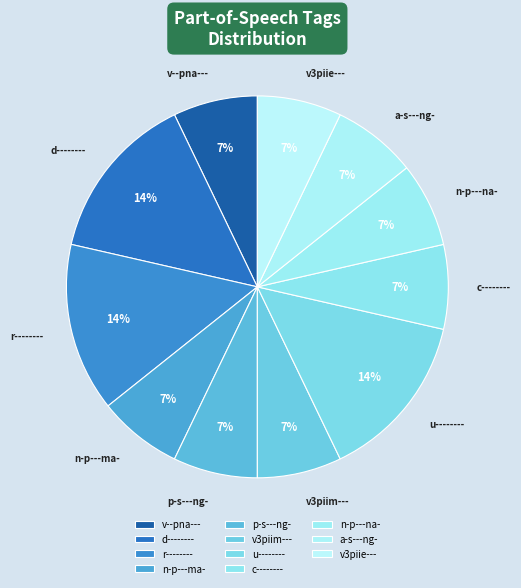

To the nearest percent, what is the combined percentage of r-------- and n-p---na-?

21%